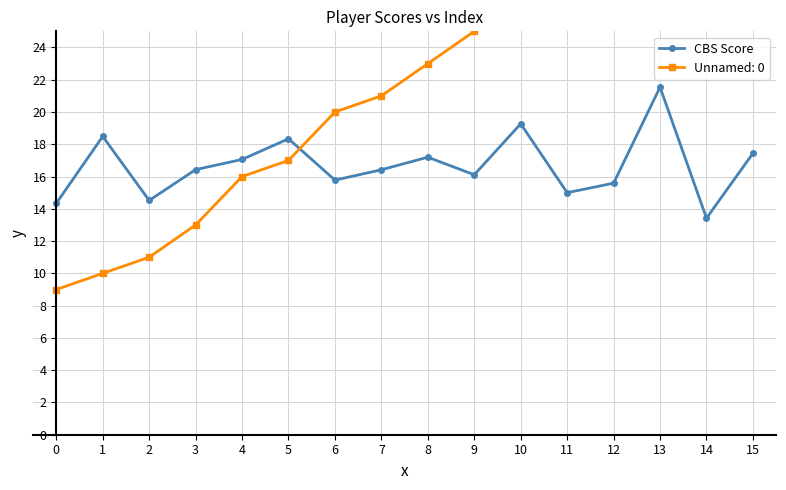

Reading left to right, extract all data points from this chart.

0=14.3	1=18.5	2=14.5	3=16.4	4=17.1	5=18.3	6=15.8	7=16.4	8=17.2	9=16.1	10=19.3	11=15.0	12=15.6	13=21.5	14=13.4	15=17.4